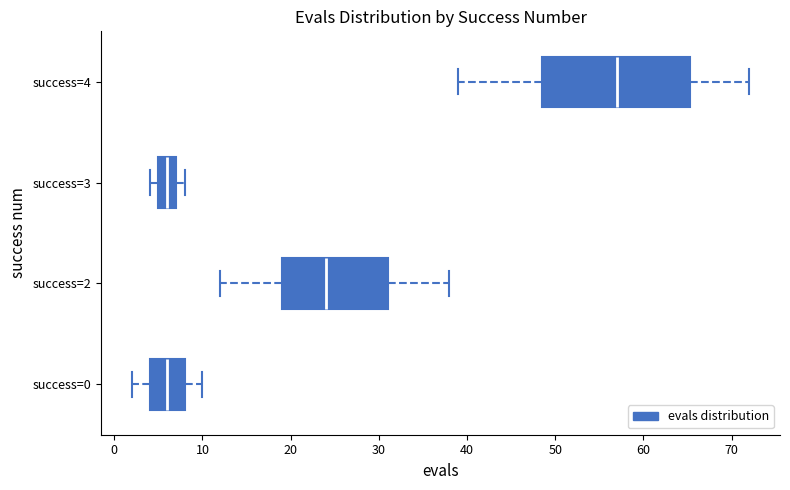

Reading bottom to top, read every box against the x-axis: the position of its median line, the range the box covers, and the ends of its whiskers. The values are not printed on the chart, so give them approximately, as read against the axis.

success=0: median 6, box 4 to 8, whiskers 2 to 10
success=2: median 24, box 19 to 31, whiskers 12 to 38
success=3: median 6, box 5 to 7, whiskers 4 to 8
success=4: median 57, box 49 to 65, whiskers 39 to 72